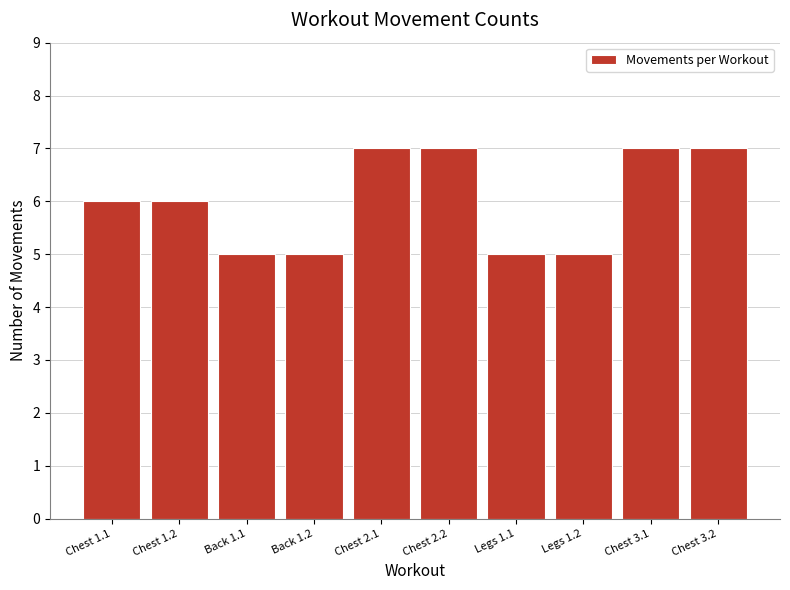

Reading left to right, what are all the values shown in this chart?

6	6	5	5	7	7	5	5	7	7